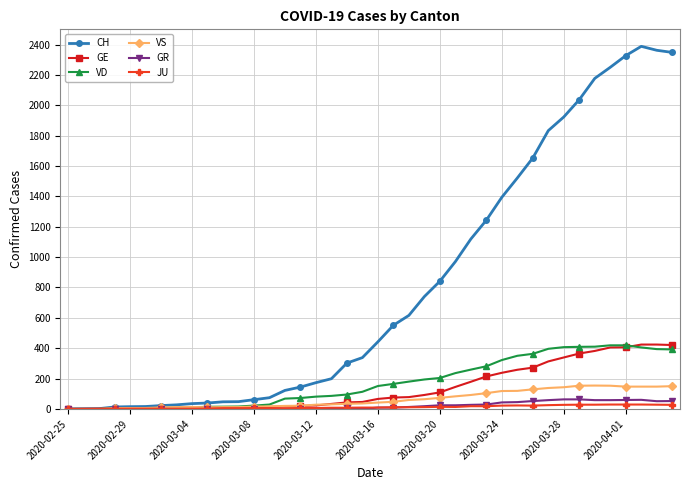

What are all the series names shown in the legend?

CH, GE, VD, VS, GR, JU